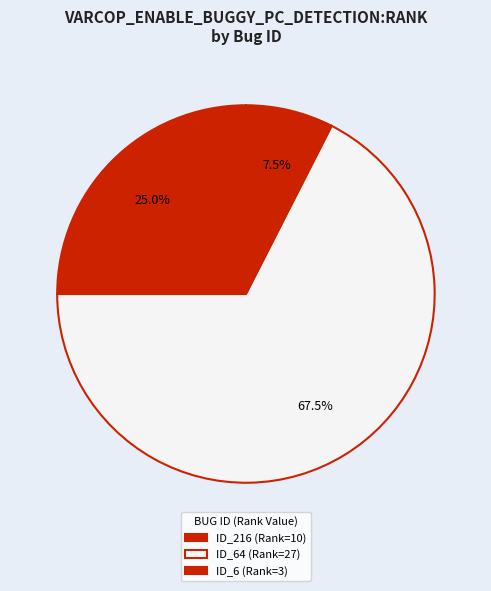

To the nearest percent, what is the average slice percentage?

33%